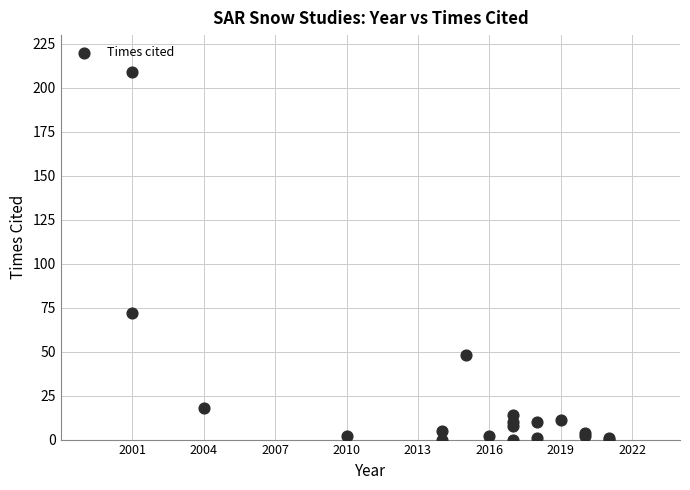

What Y value in the scatter plot is closest to 104?

72